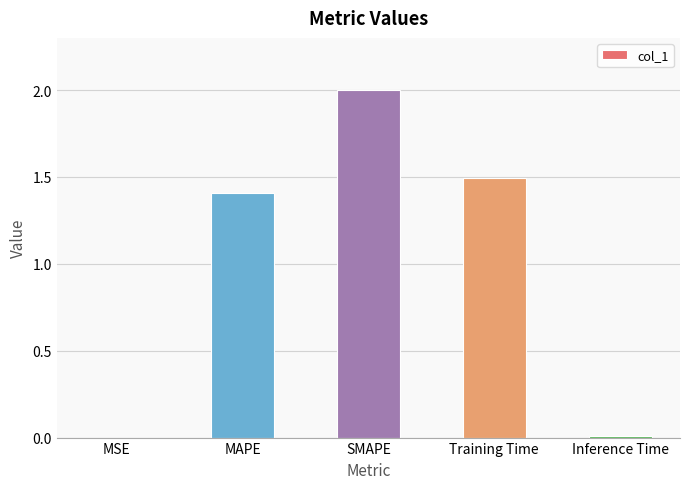

The value at SMAPE is 2.0. True or false?

True